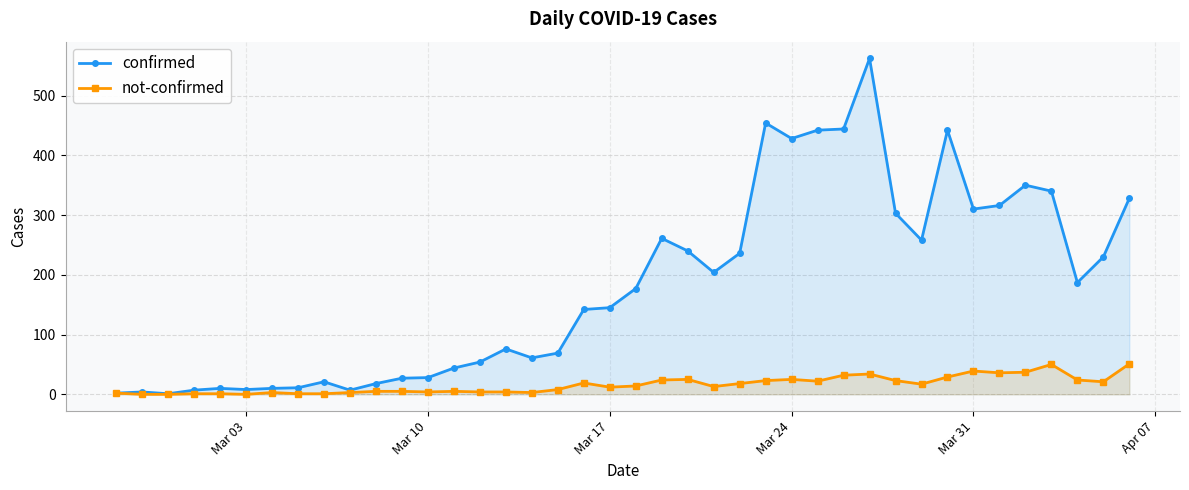

Which series has the largest range (max minus min)?

confirmed